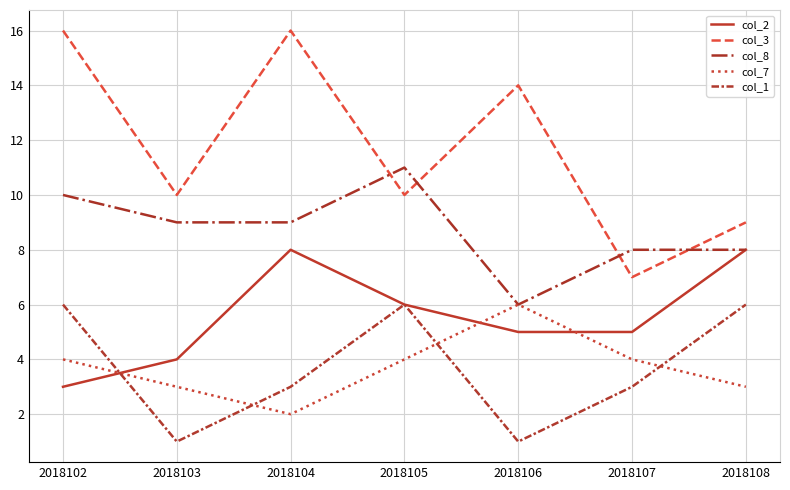

At which category is the sum across all series the highest?

2018102